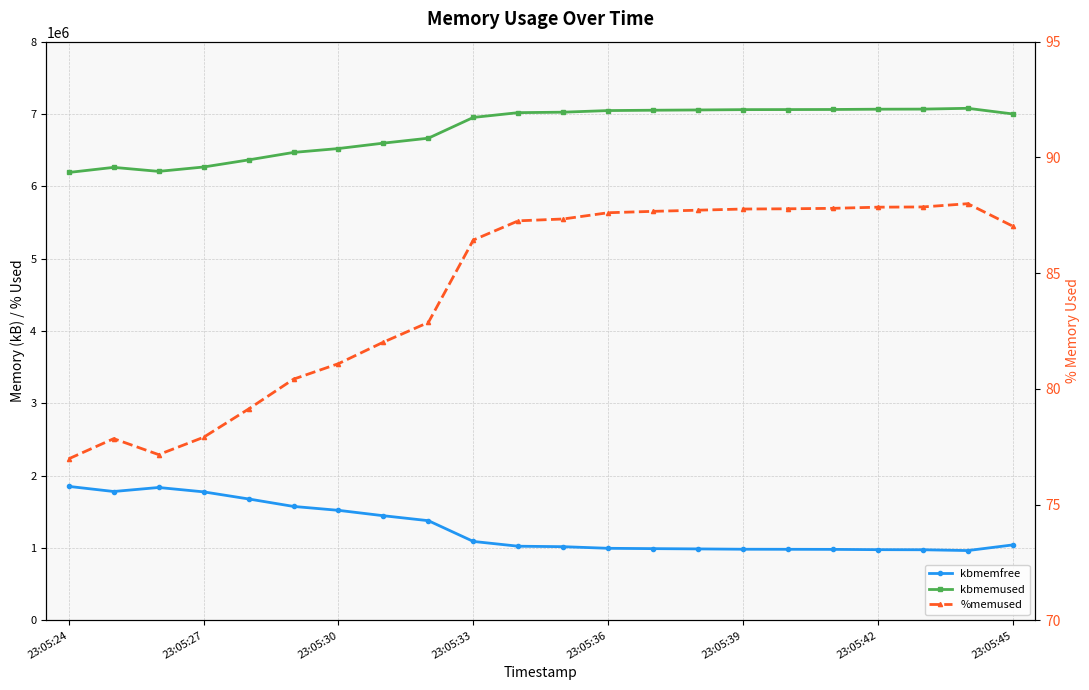

The value of kbmemused at 23:05:39 is 9847914.7. True or false?

False